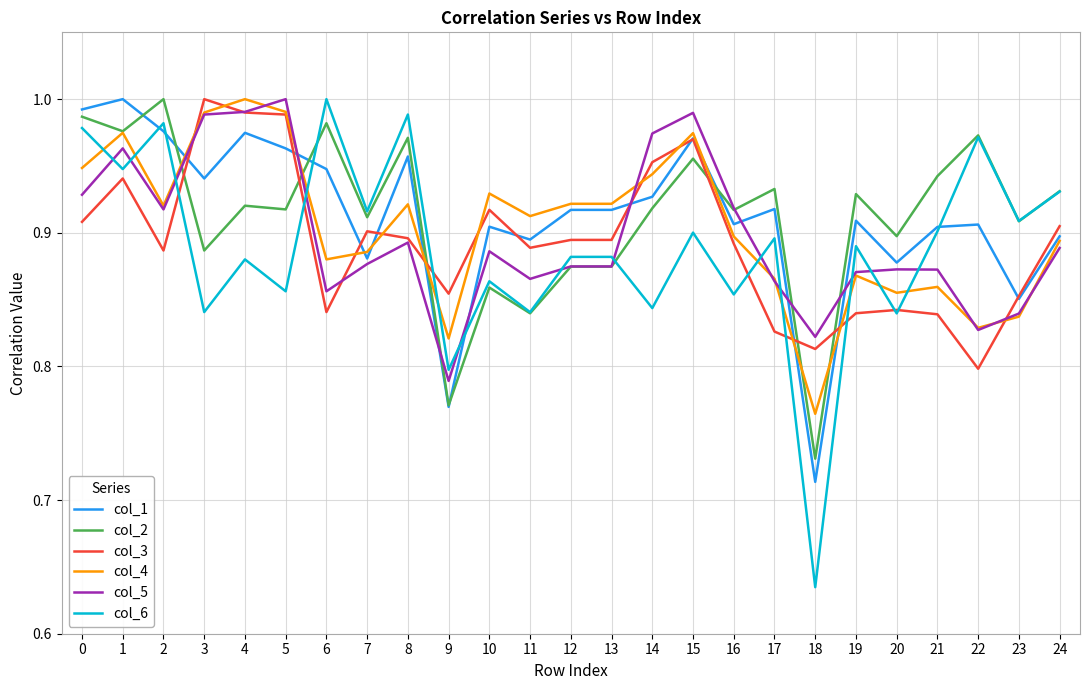

Where do col_6 and col_4 first cross each other?

0 and 1